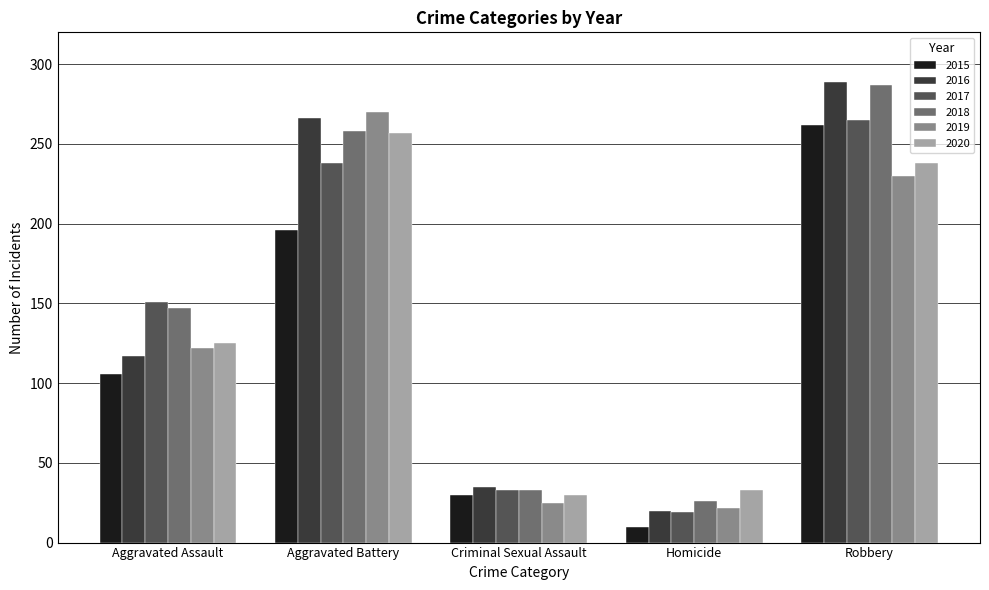

Are the bars horizontal?

No